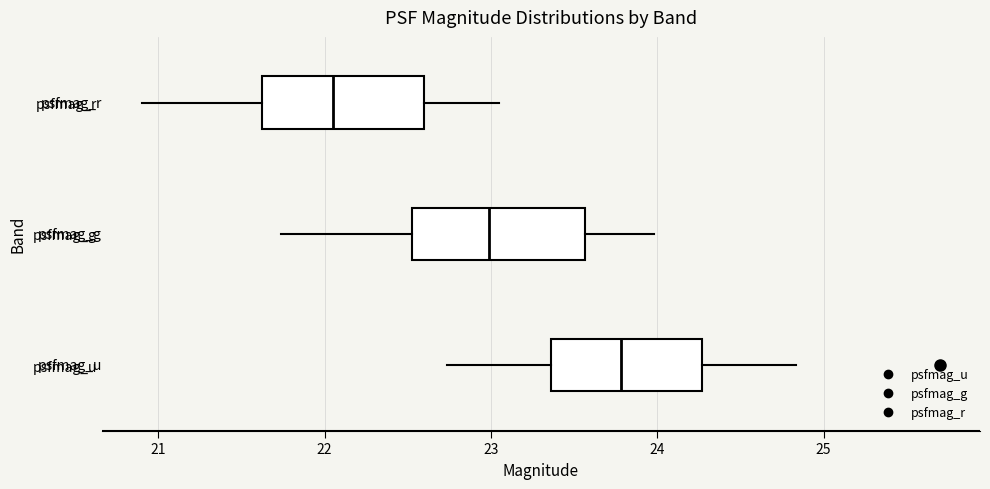

Which box's median line is the furthest to the left?

psfmag_r